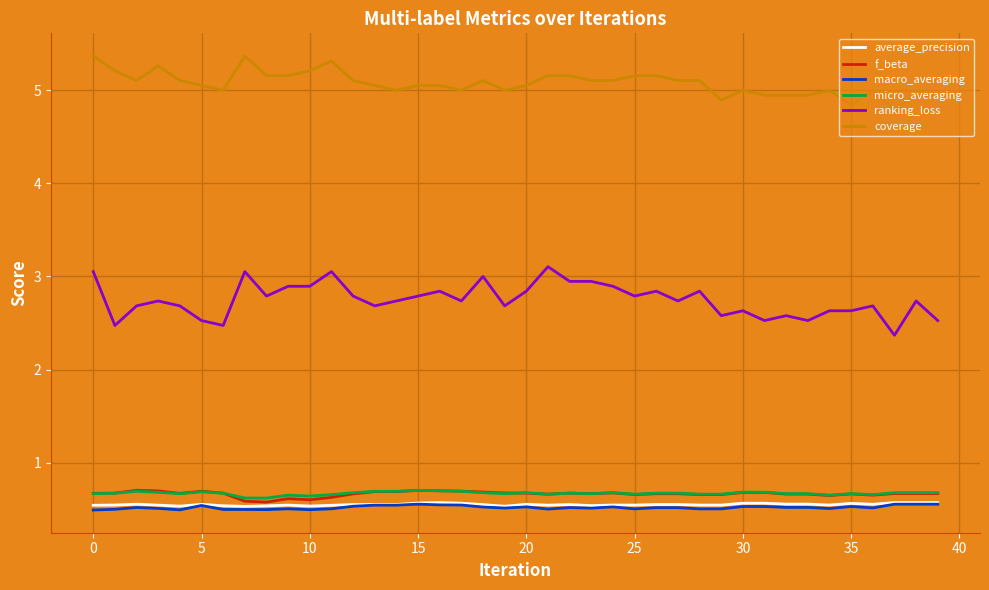

True or false: macro_averaging and coverage intersect in this chart.

False